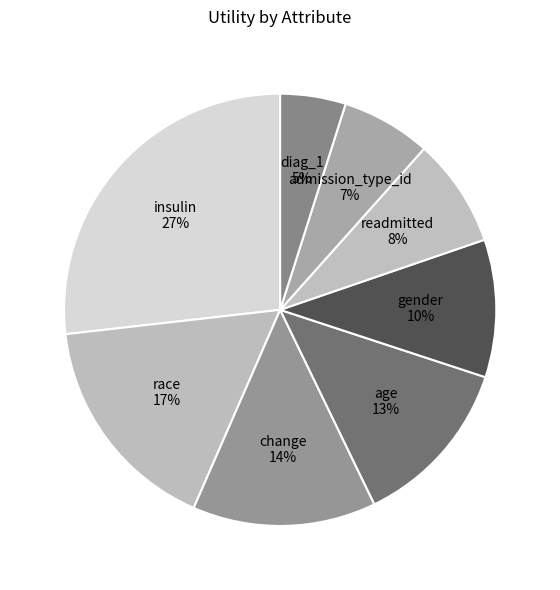

What is the largest slice in the pie chart?

insulin